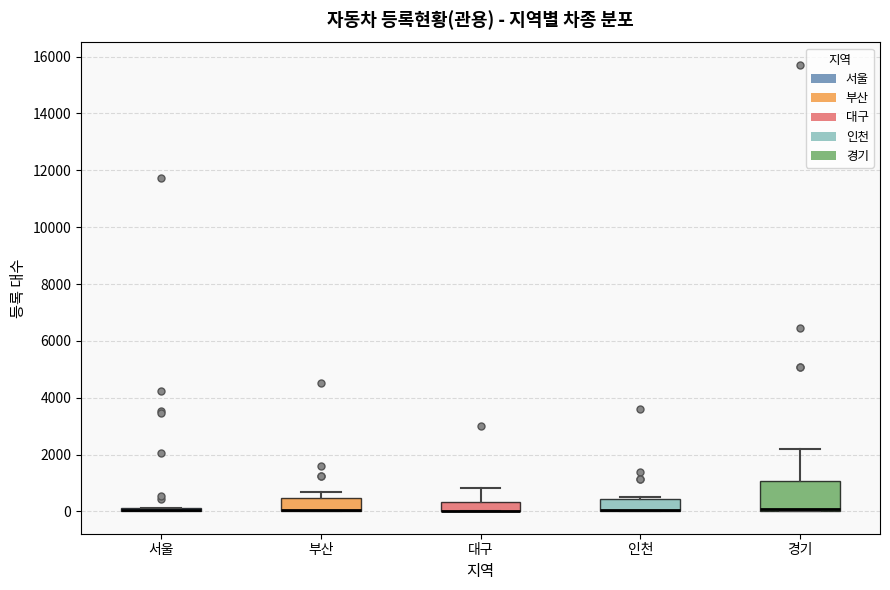

Comparing the boxes themselves (not the whiskers), which one is the tallest?

경기